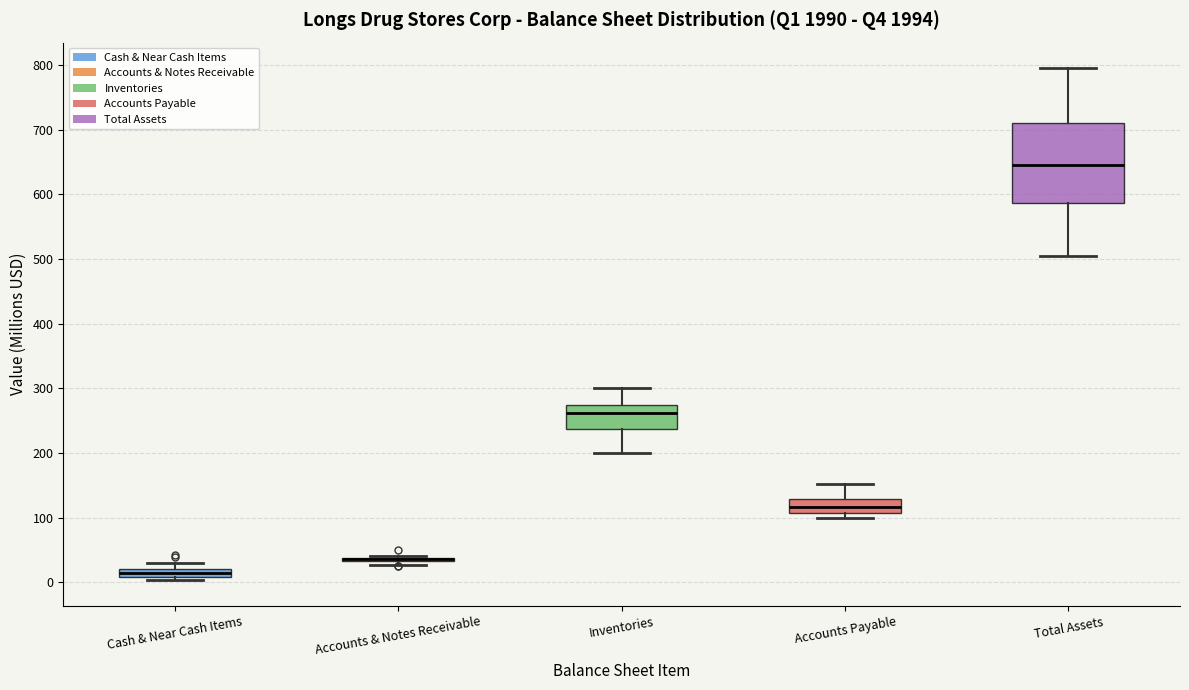

Comparing the boxes themselves (not the whiskers), which one is the tallest?

Total Assets